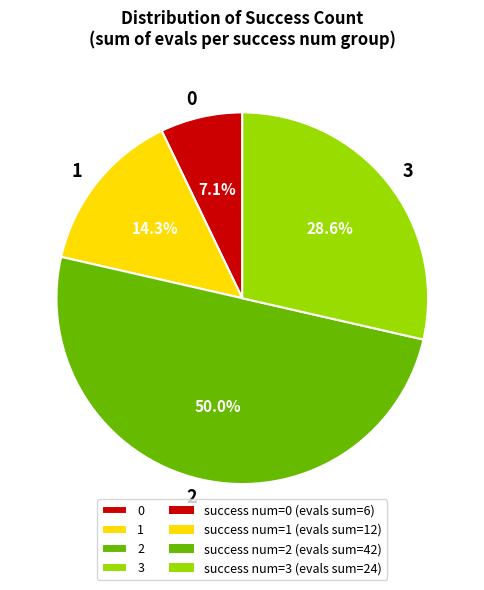

Approximately how many times larger is the value at 3 compared to 2?

0.6